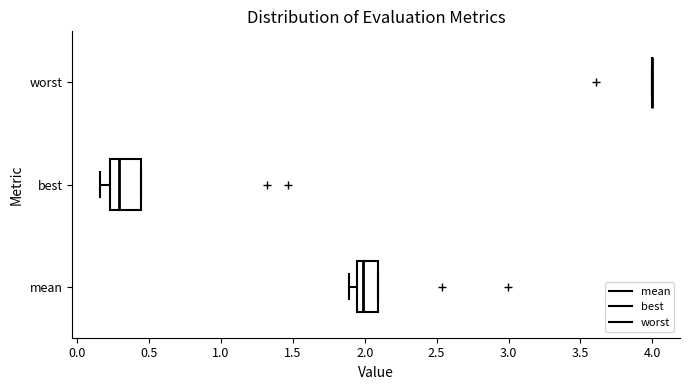

Reading bottom to top, read every box against the x-axis: the position of its median line, the range the box covers, and the ends of its whiskers. The values are not printed on the chart, so give them approximately, as read against the axis.

mean: median 2.00, box 1.95 to 2.10, whiskers 1.90 to 2.10
best: median 0.30, box 0.25 to 0.45, whiskers 0.15 to 0.45
worst: box collapsed to a line at 4.00, whiskers 4.00 to 4.00